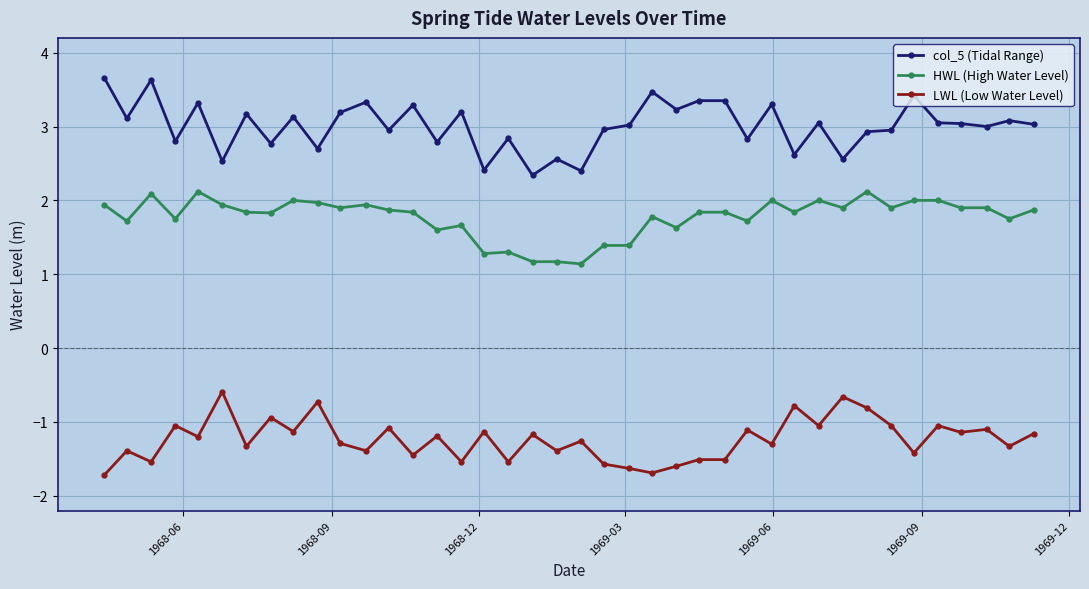

Which series has the largest total across all categories?

col_5 (Tidal Range)